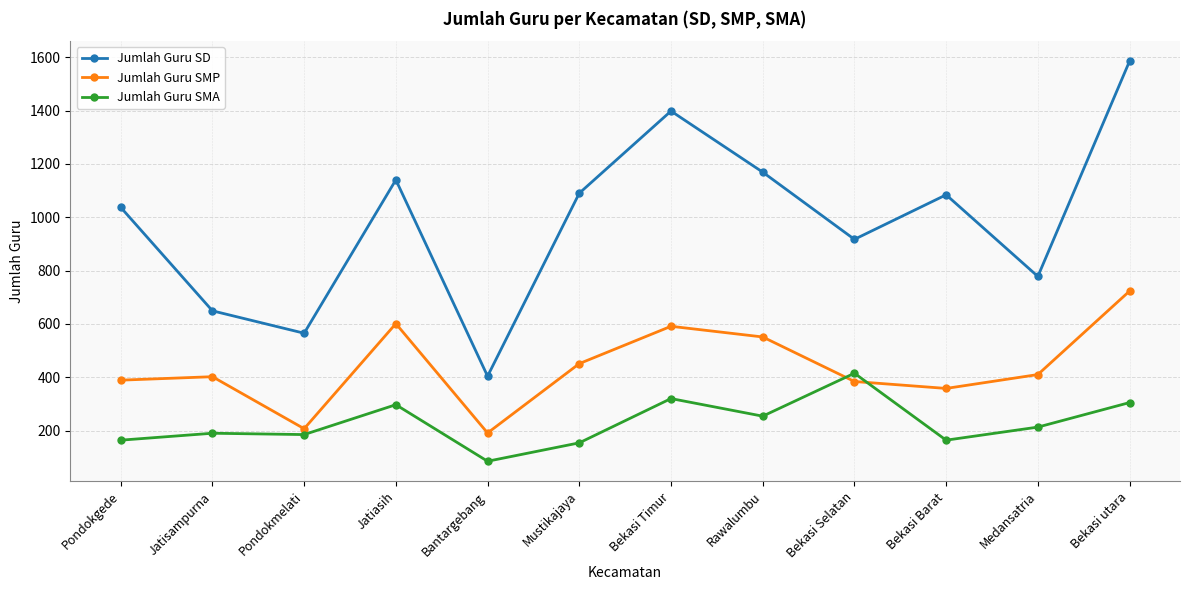

At Medansatria, list the series in order from smallest to largest.

Jumlah Guru SMA, Jumlah Guru SMP, Jumlah Guru SD